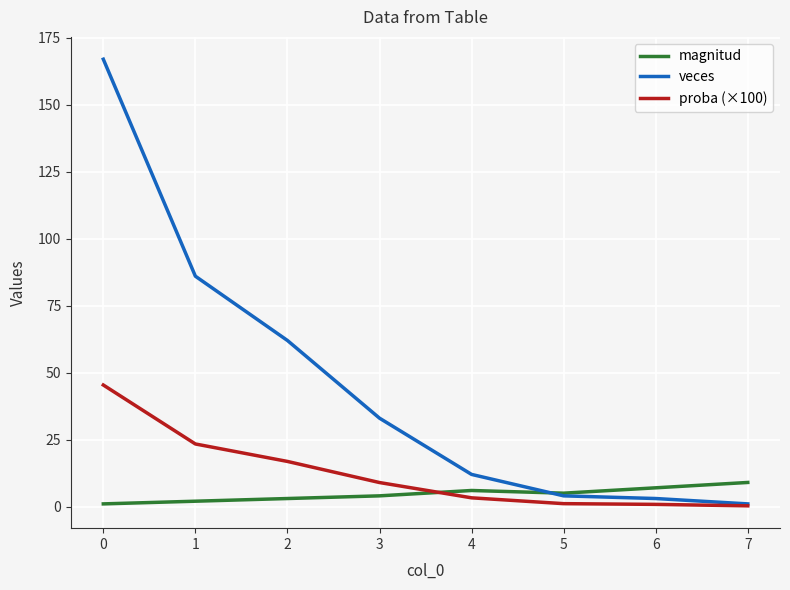

How many lines are shown in the chart?

3